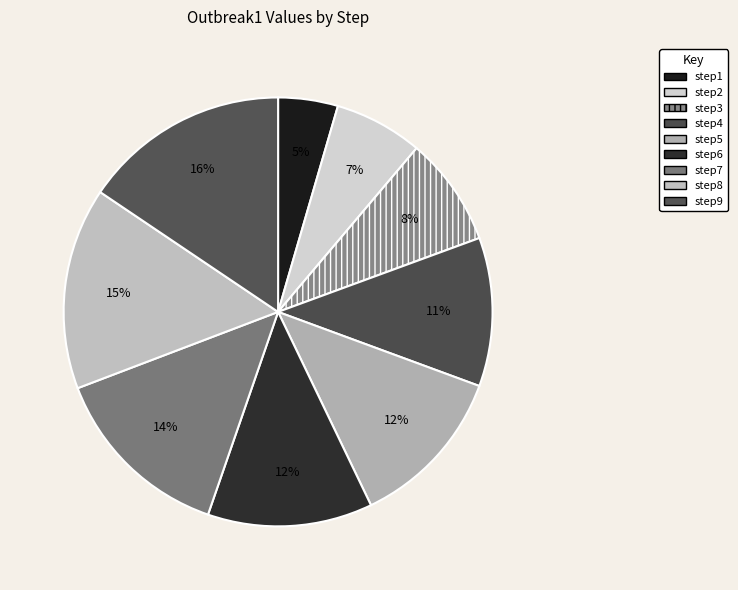

To the nearest percent, what is the difference between the step1 and step2 slice percentages?

2%